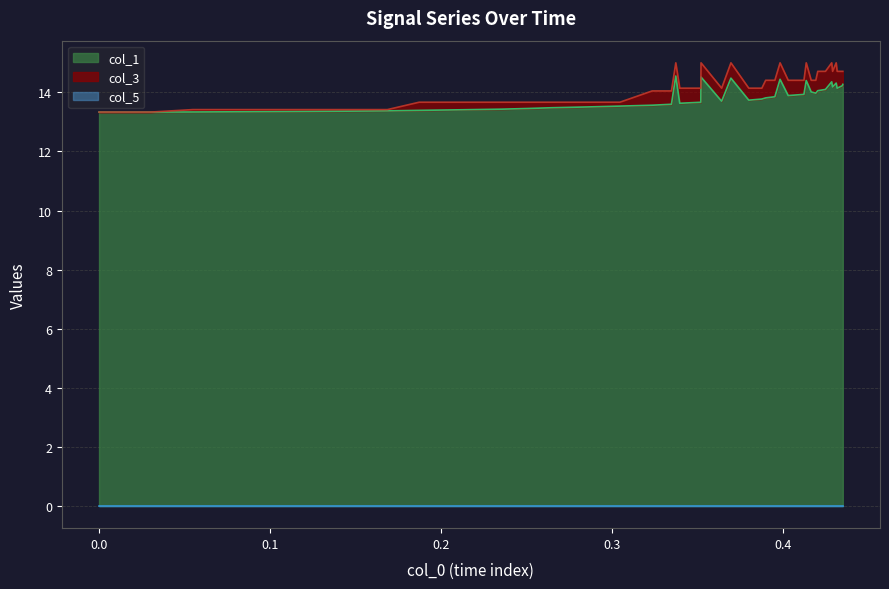

What is the highest value of the x series?

0.4